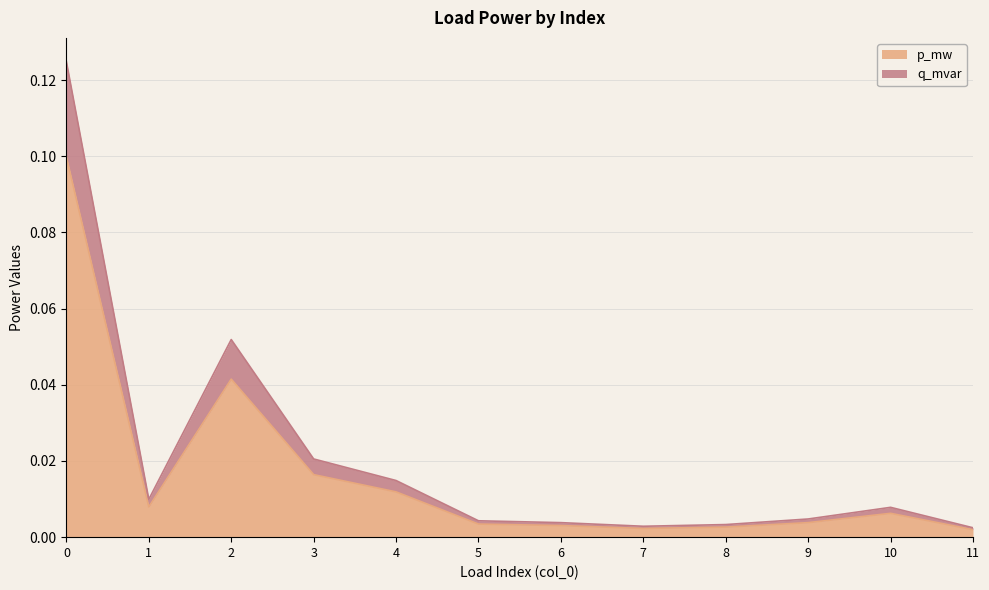

True or false: p_mw has a value of 0.0 at 9.

False